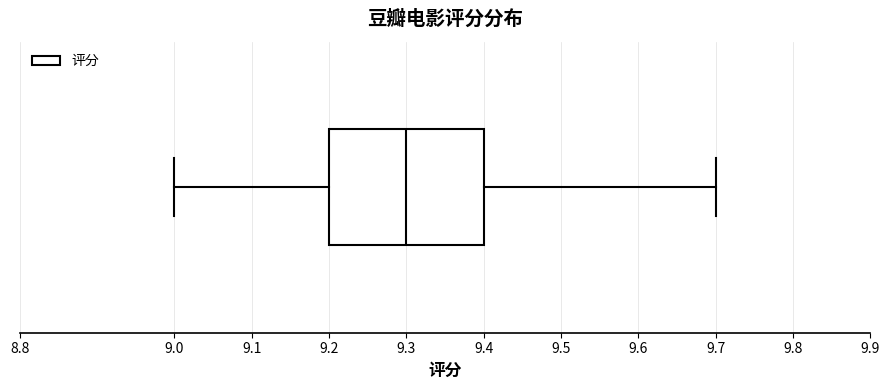

Transcribe this box plot: give where the median line is, the range the box spans, and where the two whiskers end, as read against the x-axis. The values are not printed on the chart, so give them approximately, as read against the axis.

median 9.3, box 9.2 to 9.4, whiskers 9.0 to 9.7